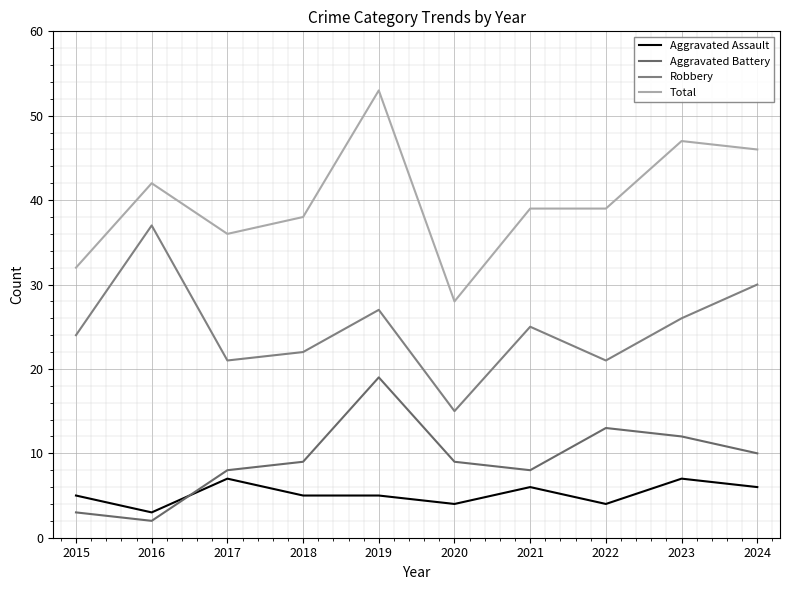

Does the chart have visible grid lines?

Yes